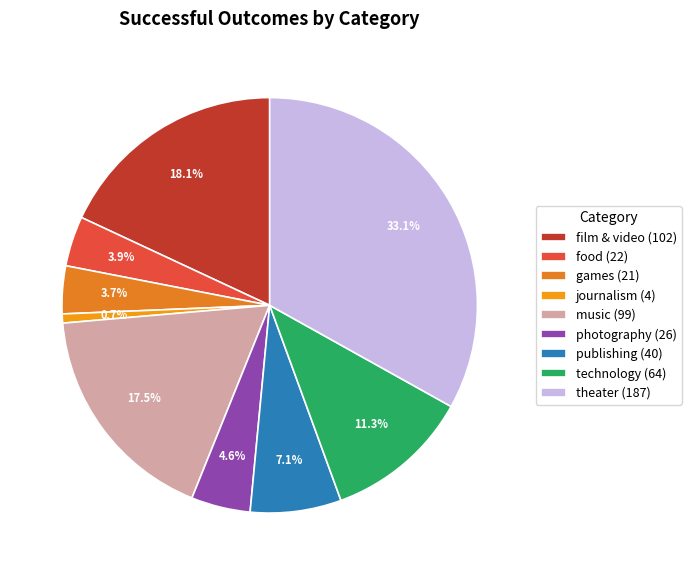

Is games the majority of the pie?

No